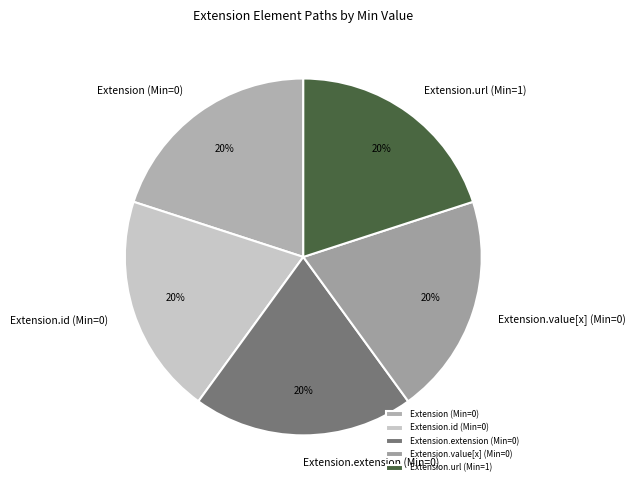

Count the number of slices in the pie.

5